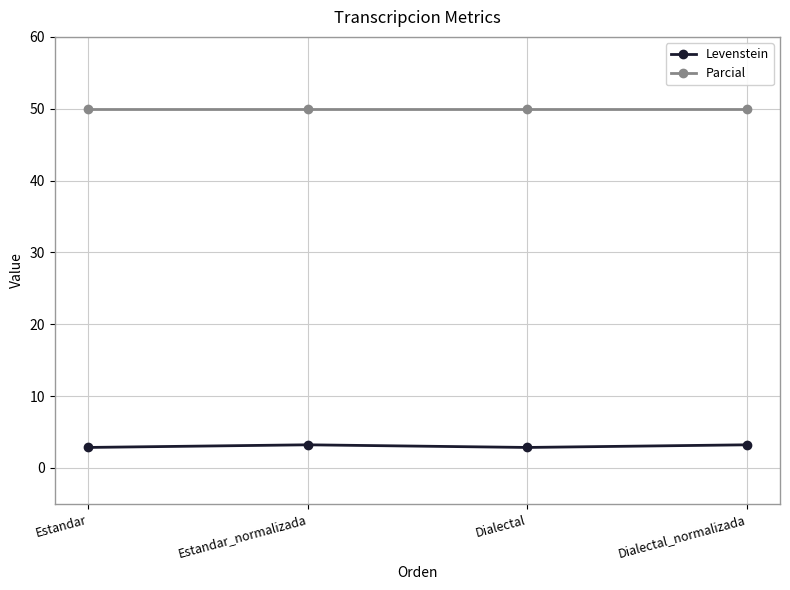

What is the minimum value for Levenstein?

2.9